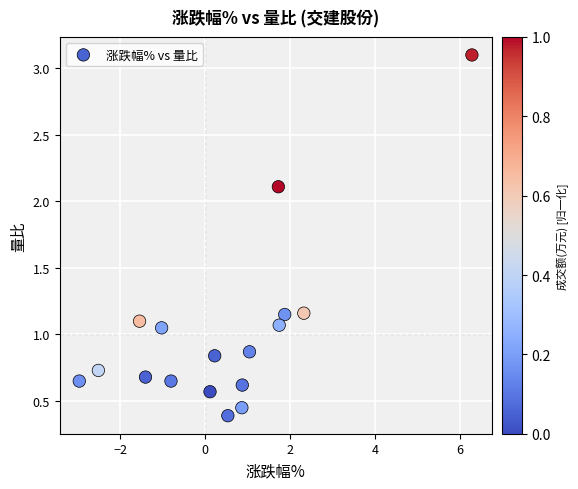

What is the range of X values (max minus min)?

9.2